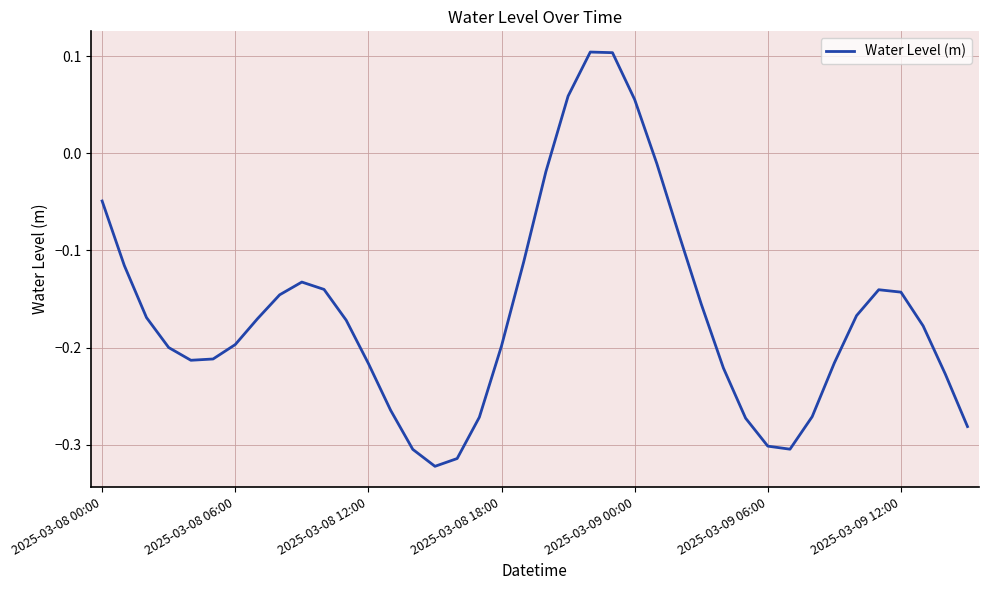

Which category has the highest value across all series?

22